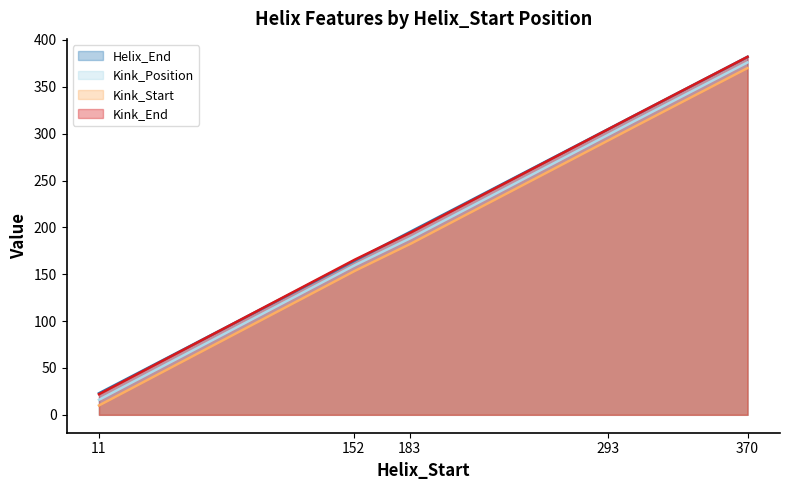

What is the value of the Helix_End point at the 5th from the left?

382.0